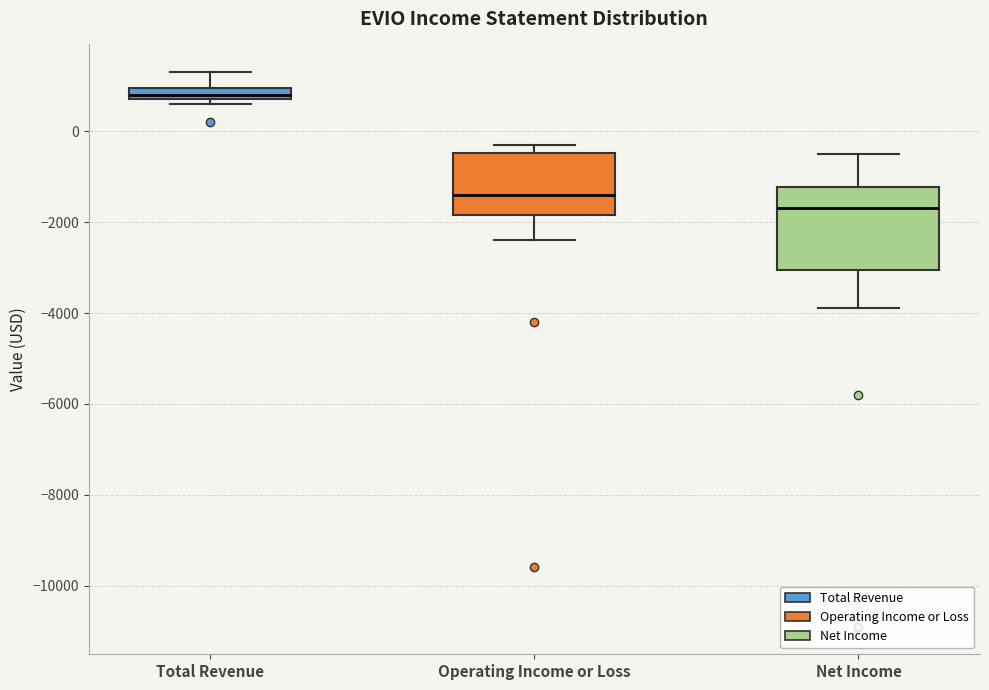

Comparing the boxes themselves (not the whiskers), which one is the tallest?

Net Income